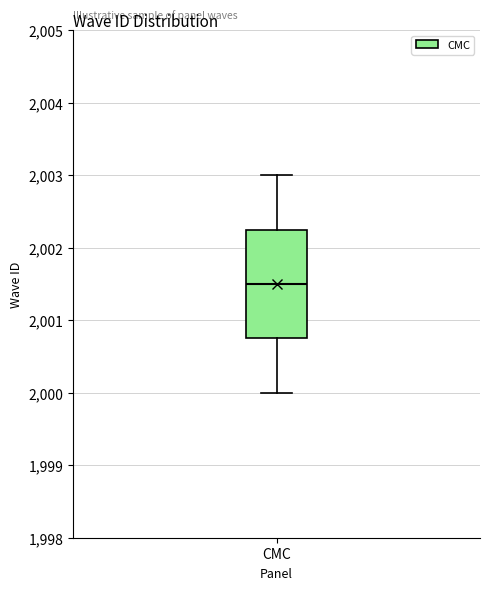

Where does the upper whisker of the box for CMC end on the y-axis? The values are not printed on the chart, so give them approximately, as read against the axis.

2003.0